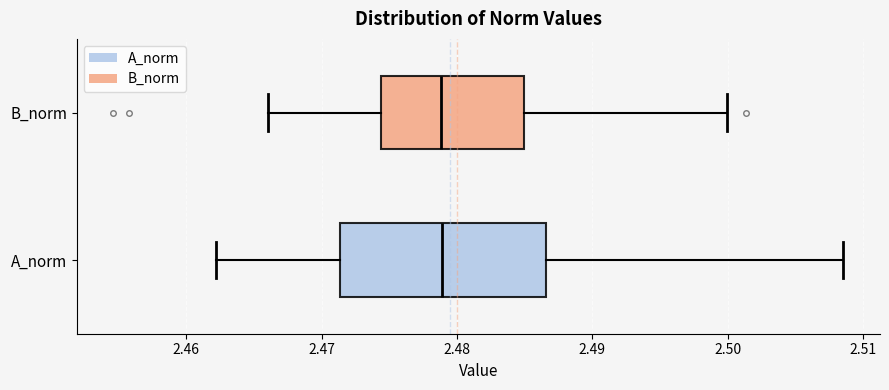

Comparing the boxes themselves (not the whiskers), which one is the widest?

A_norm